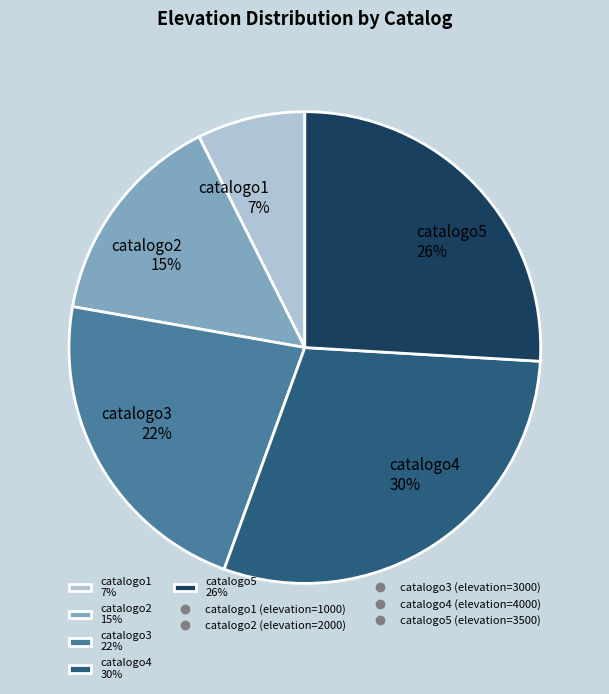

Which category has the smallest portion of the pie?

catalogo1